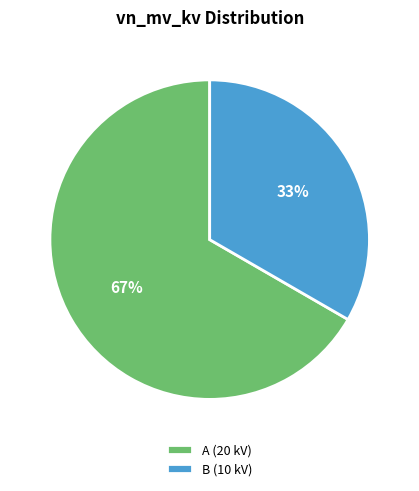

Combined, do A (20 kV) and B (10 kV) account for over 50%?

Yes